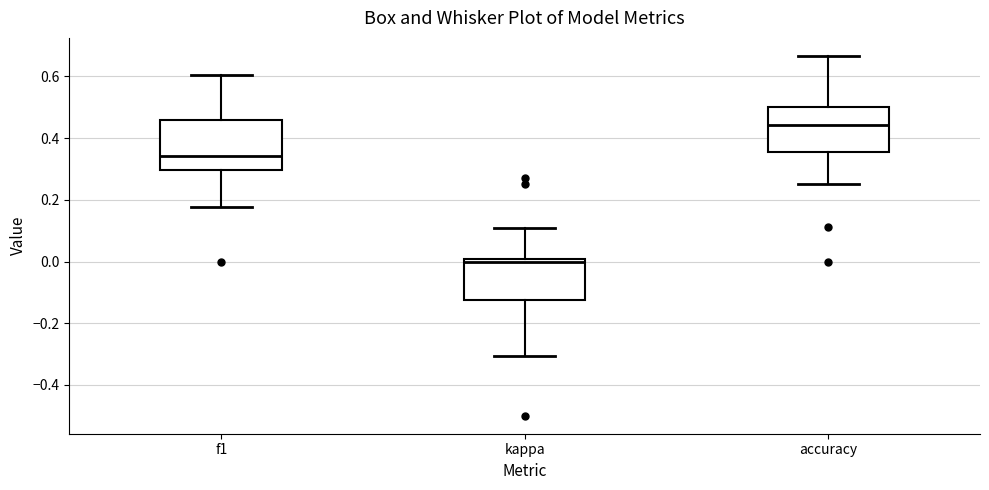

Reading left to right, transcribe this box plot: for each box, give where its median line is, the range the box spans, and where its two whiskers end, as read against the y-axis. The values are not printed on the chart, so give them approximately, as read against the axis.

f1: median 0.34, box 0.30 to 0.46, whiskers 0.18 to 0.60
kappa: median 0.00 (just below the box's upper edge), box -0.12 to 0.00, whiskers -0.30 to 0.10
accuracy: median 0.44, box 0.36 to 0.50, whiskers 0.26 to 0.66